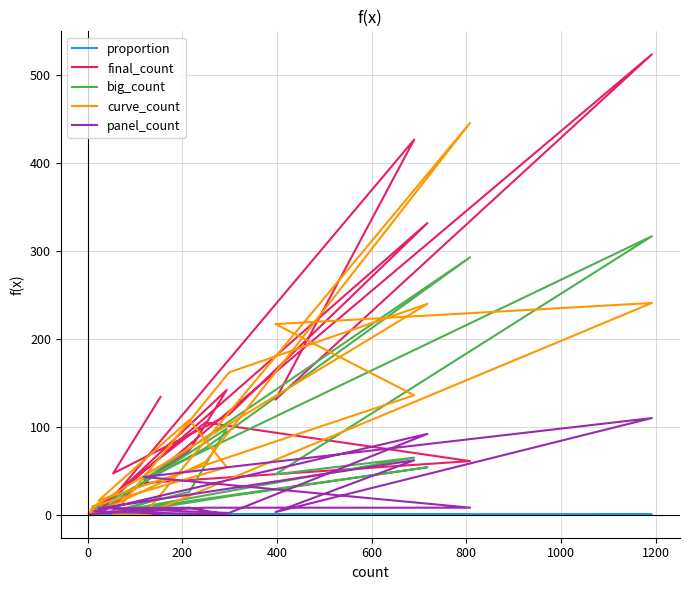

In big_count, how many points are higher than both neighbors (excluding endpoints)?

5